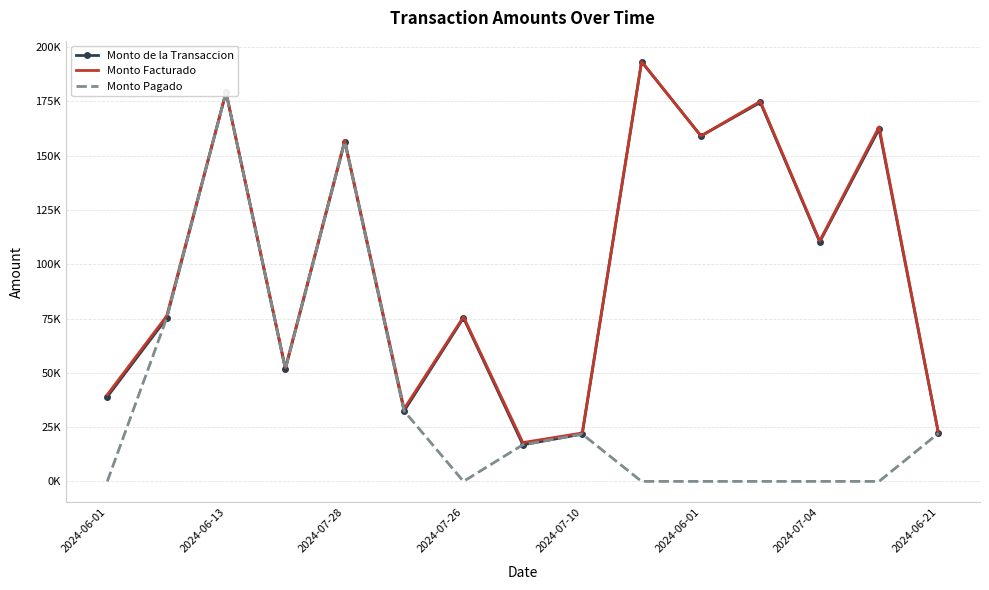

Where is the first local maximum for Monto de la Transaccion?

2024-06-13